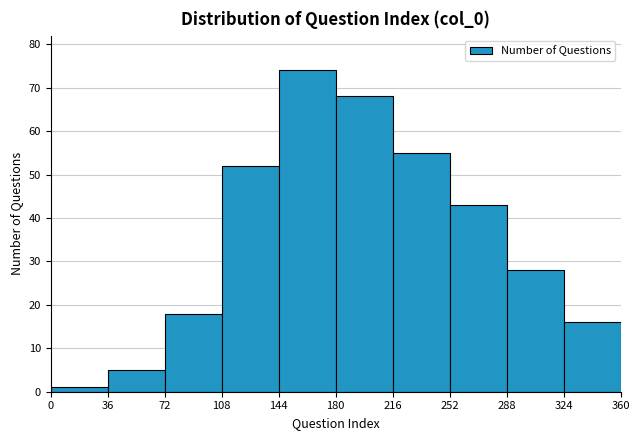

Reading left to right, transcribe this chart: for each bar, give the range it covers on the x-axis and its height. The values are not printed on the chart, so give them approximately, as read against the axis.

0 to 36: 1
36 to 72: 5
72 to 108: 18
108 to 144: 52
144 to 180: 74
180 to 216: 68
216 to 252: 55
252 to 288: 43
288 to 324: 28
324 to 360: 16